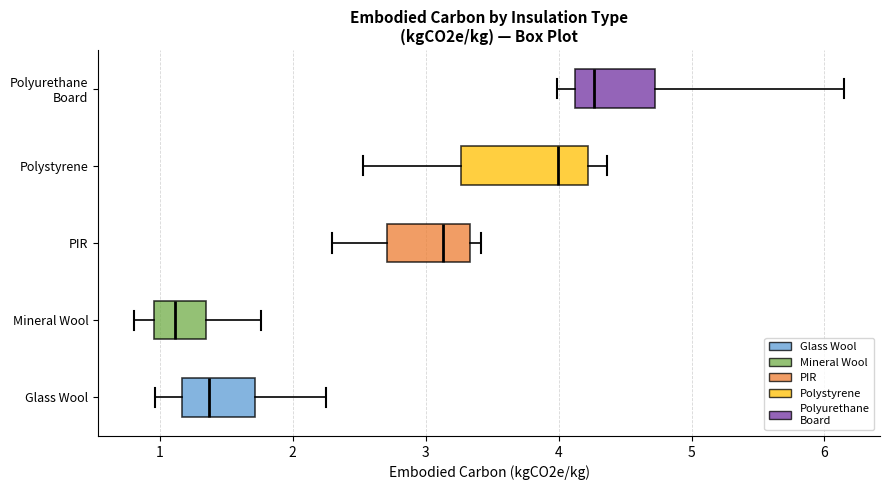

Reading bottom to top, transcribe this box plot: for each box, give where its median line is, the range the box spans, and where its two whiskers end, as read against the x-axis. The values are not printed on the chart, so give them approximately, as read against the axis.

Glass Wool: median 1.4, box 1.2 to 1.7, whiskers 1.0 to 2.2
Mineral Wool: median 1.1, box 1.0 to 1.3, whiskers 0.8 to 1.8
PIR: median 3.1, box 2.7 to 3.3, whiskers 2.3 to 3.4
Polystyrene: median 4.0, box 3.3 to 4.2, whiskers 2.5 to 4.4
Polyurethane Board: median 4.3, box 4.1 to 4.7, whiskers 4.0 to 6.2